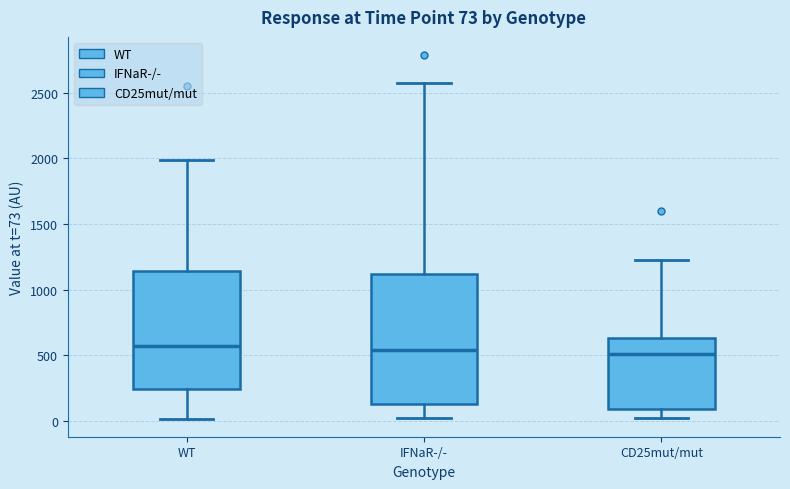

Which box is the tallest, from its lower edge to its upper edge?

IFNaR-/-